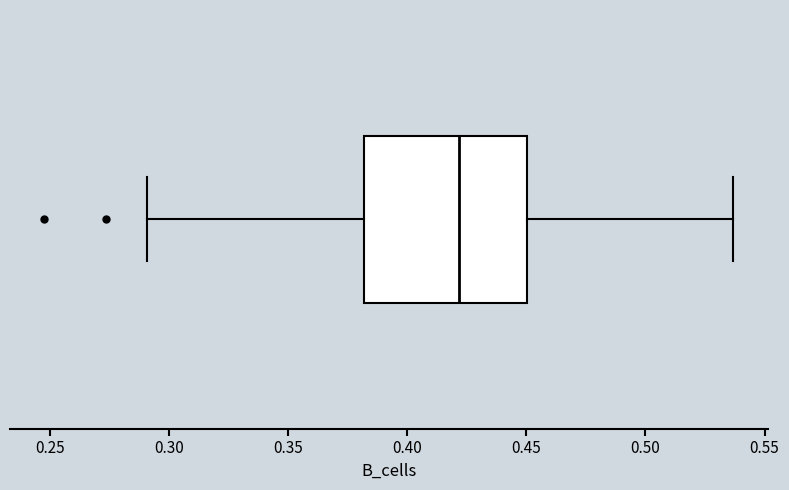

Where does the right whisker of the box end on the x-axis? The values are not printed on the chart, so give them approximately, as read against the axis.

0.535